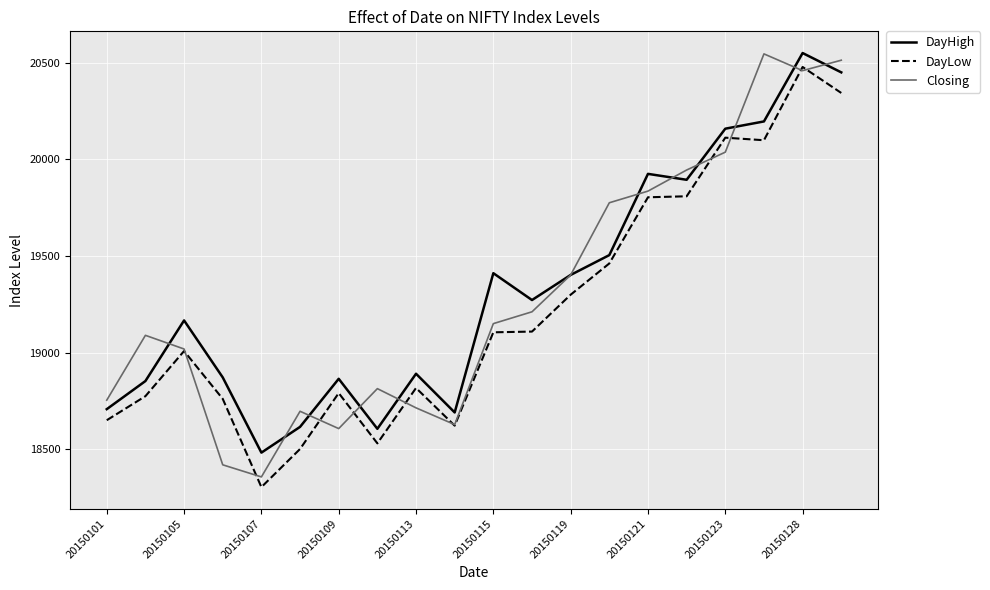

What is the maximum value for Closing?

20545.0